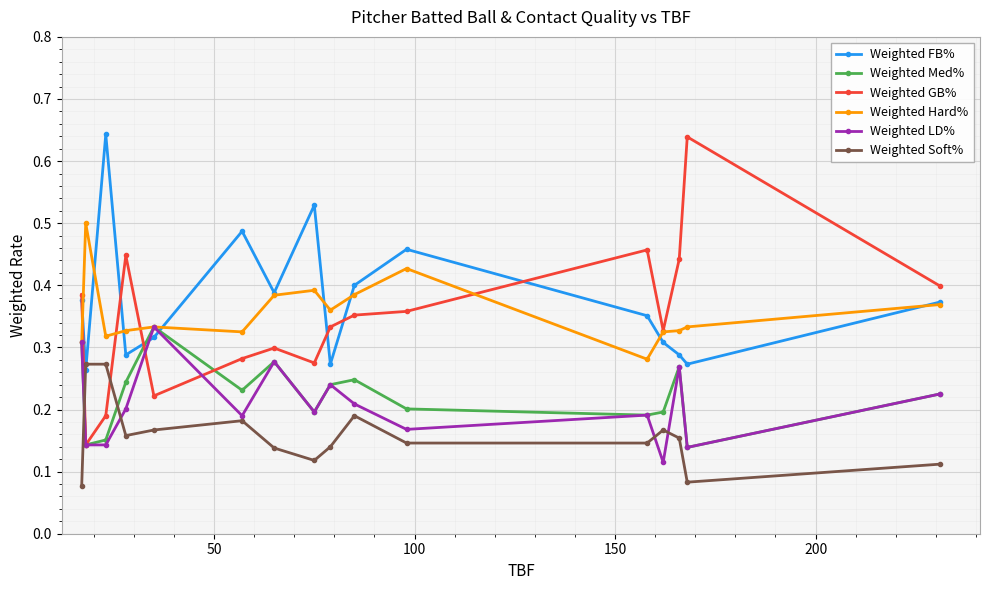

What are all the series names shown in the legend?

Weighted FB%, Weighted Med%, Weighted GB%, Weighted Hard%, Weighted LD%, Weighted Soft%